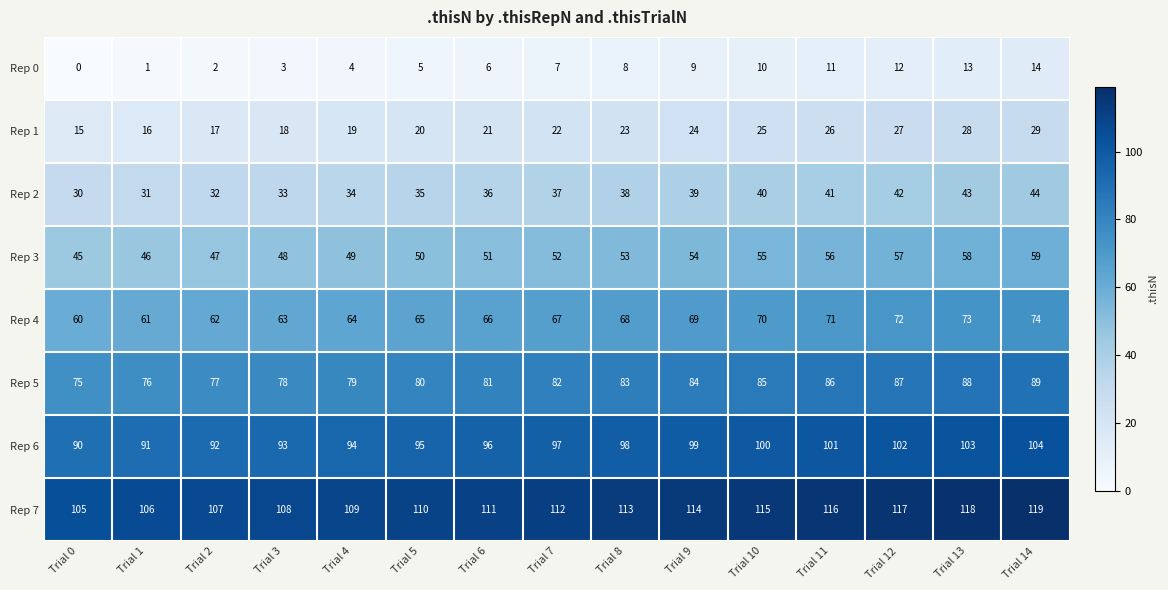

True or false: Rep 1 has a value of 15 at Trial 0.

True